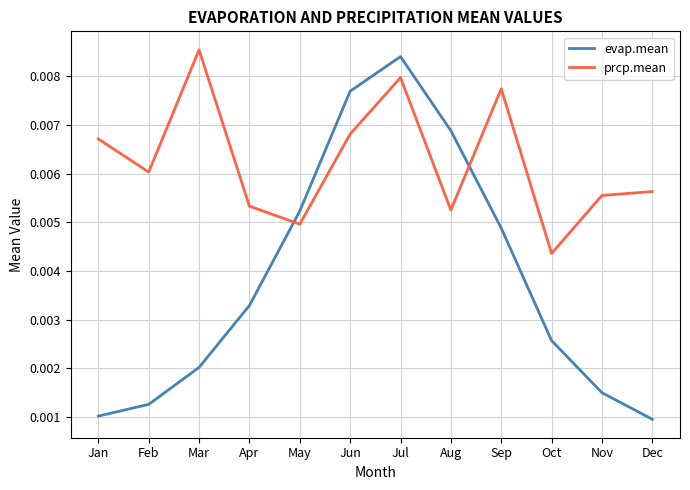

At which category does prcp.mean reach its first local valley?

Feb